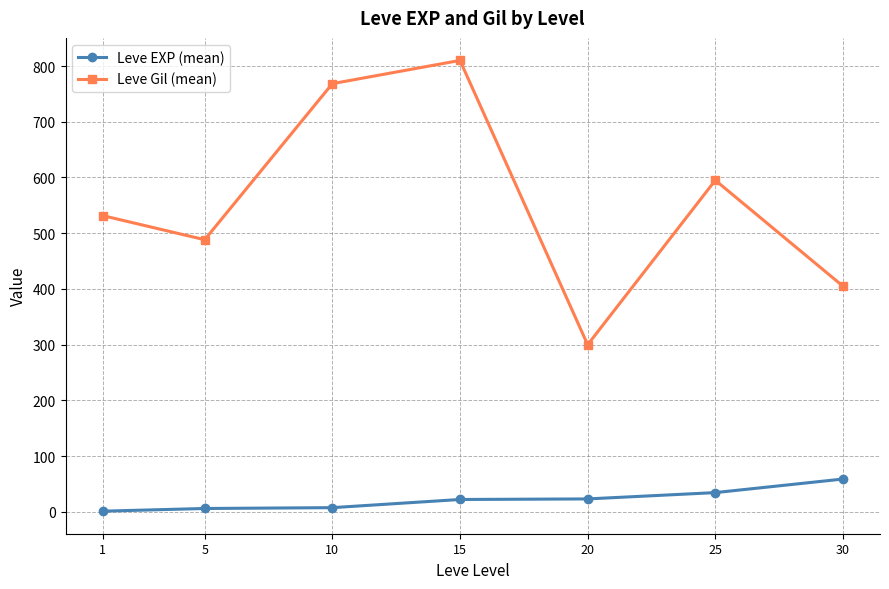

Is this an area chart (filled region under the line)?

No